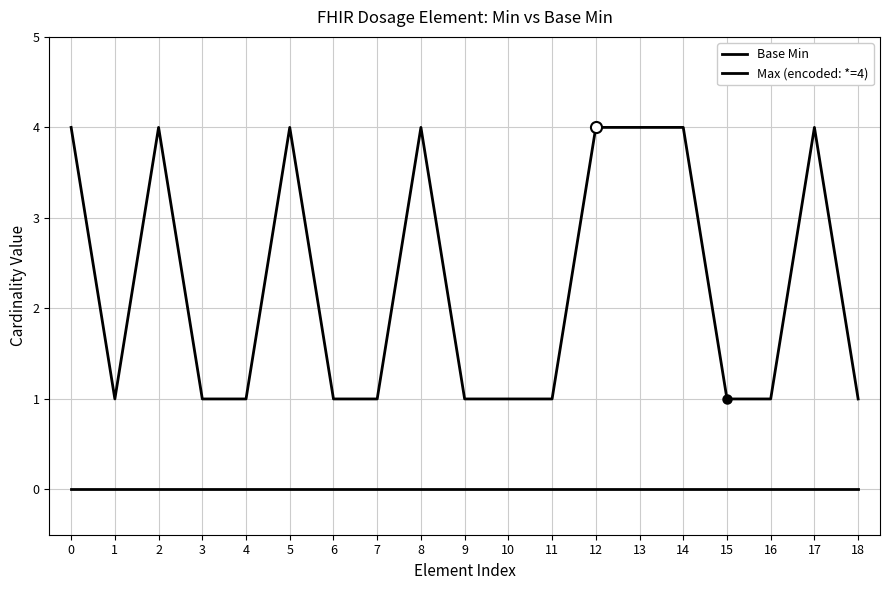

How many series are shown in this chart?

2